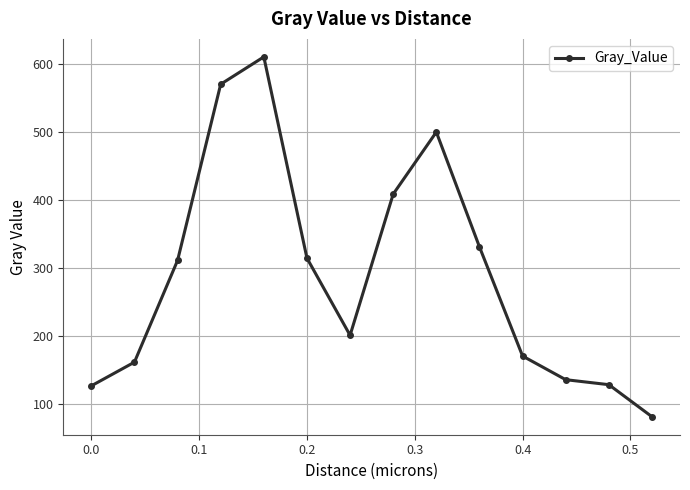

Count the number of values greater than 310.

7